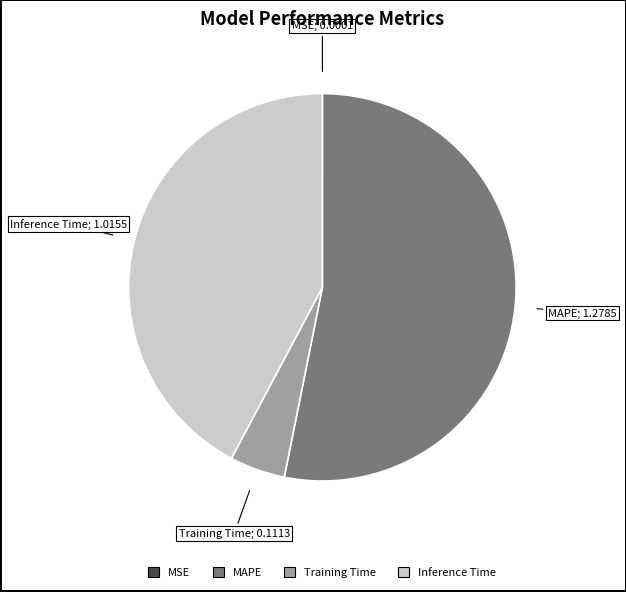

Which has a higher value, Training Time or Inference Time?

Inference Time